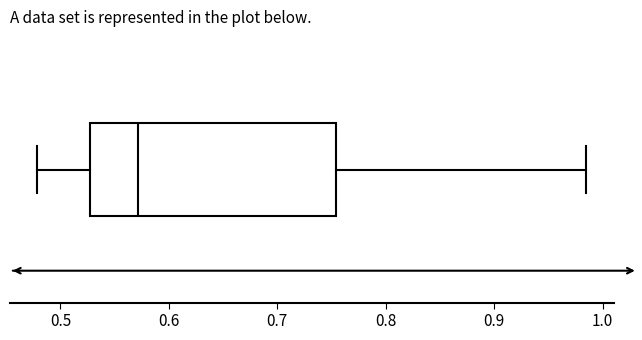

Transcribe this box plot: give where the median line is, the range the box spans, and where the two whiskers end, as read against the x-axis. The values are not printed on the chart, so give them approximately, as read against the axis.

median 0.57, box 0.53 to 0.75, whiskers 0.48 to 0.98